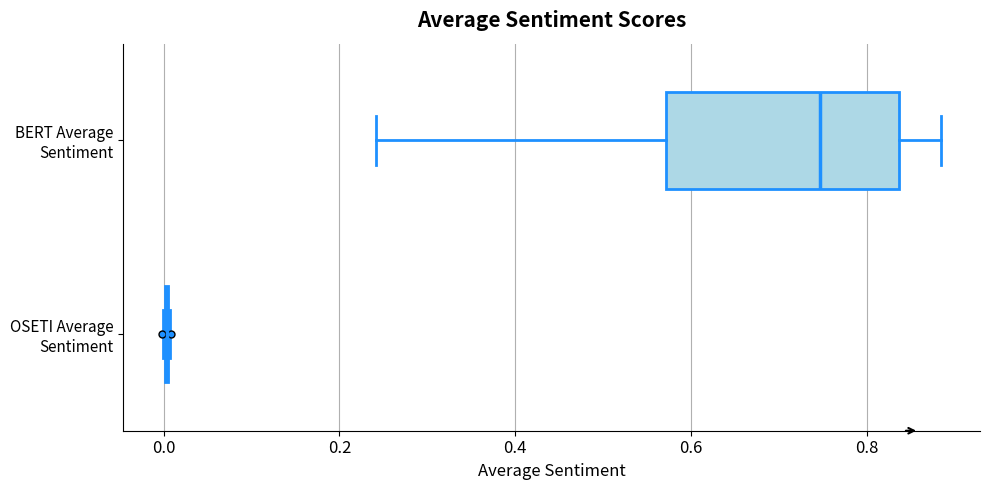

Comparing the boxes themselves (not the whiskers), which one is the widest?

BERT Average Sentiment